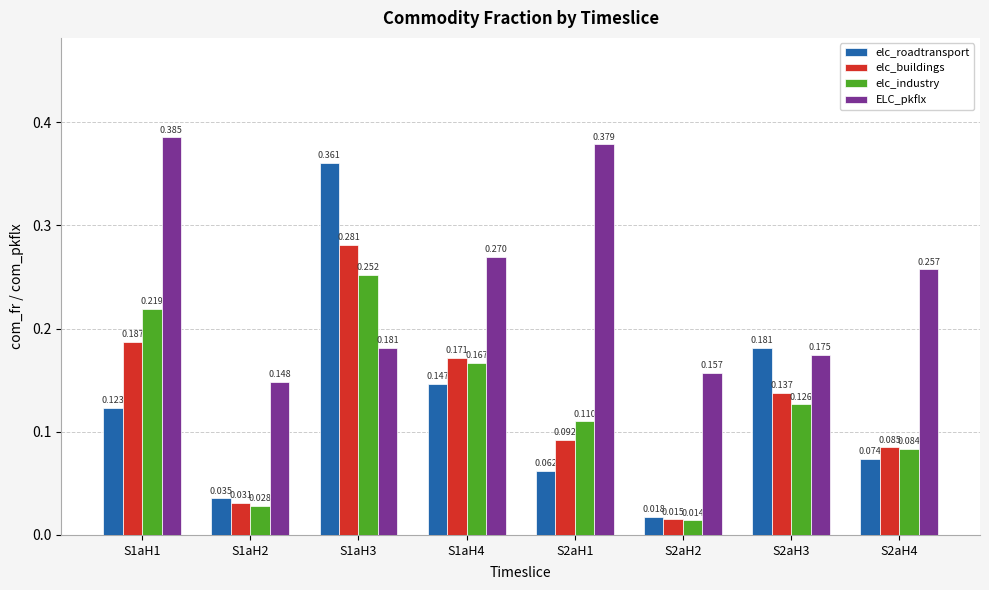

At how many categories does at least one series exceed 0?

8